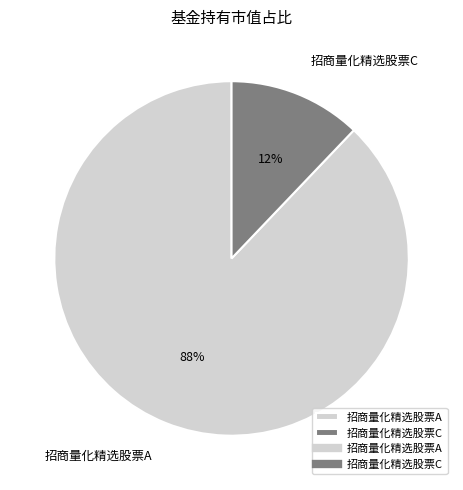

Combined, do 招商量化精选股票A and 招商量化精选股票C account for over 50%?

Yes